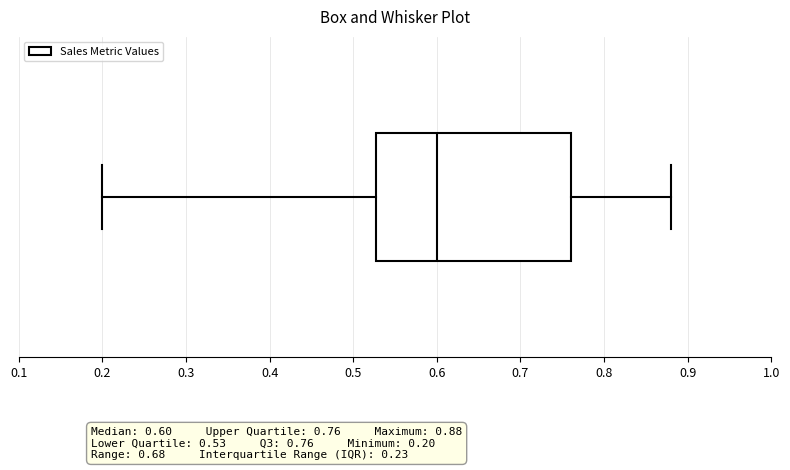

Transcribe this box plot: give where the median line is, the range the box spans, and where the two whiskers end, as read against the x-axis. The values are not printed on the chart, so give them approximately, as read against the axis.

median 0.60, box 0.53 to 0.76, whiskers 0.20 to 0.88